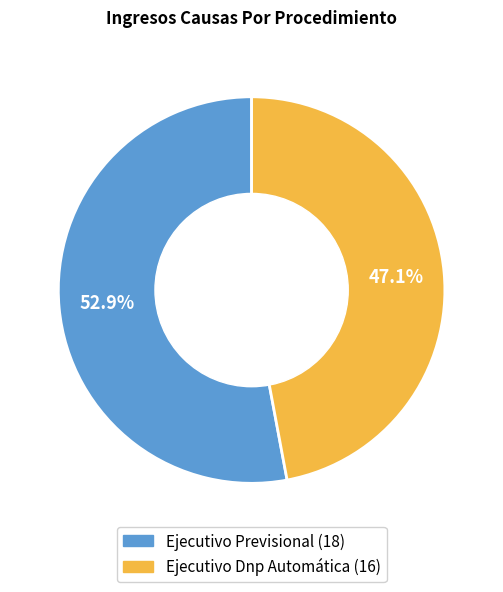

How many slices are in this pie chart?

2